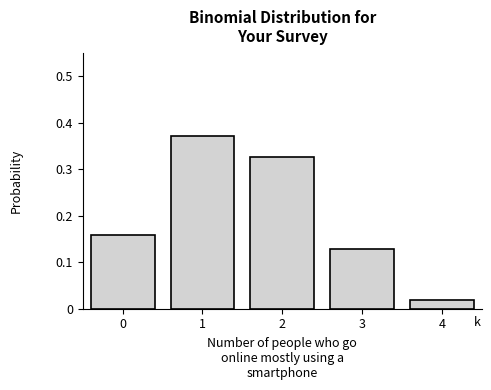

What is the sum of all values?

1.0